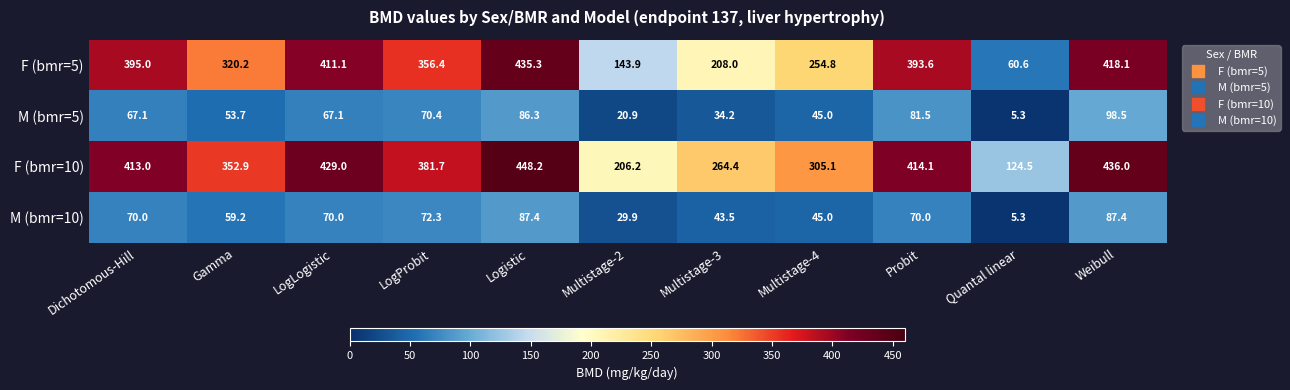

Which series has the largest range (max minus min)?

F (bmr=5)